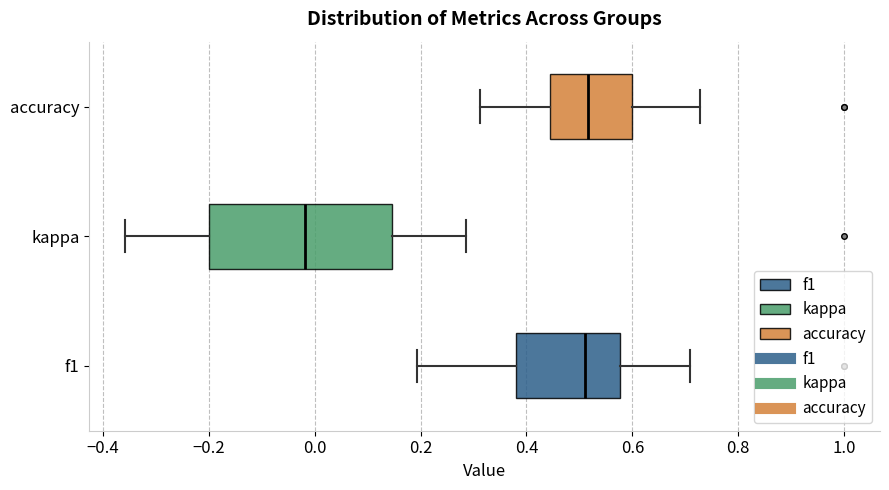

Comparing the boxes themselves (not the whiskers), which one is the widest?

kappa